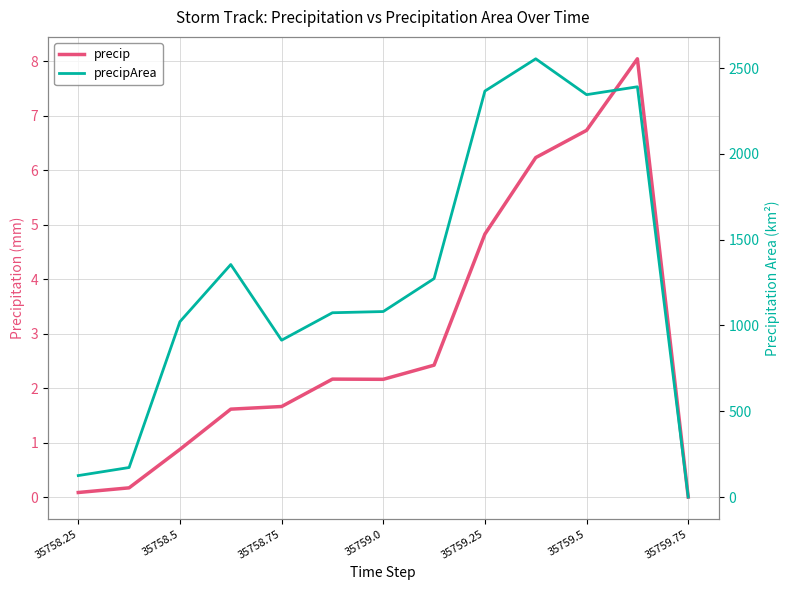

True or false: precip and precipArea intersect in this chart.

False